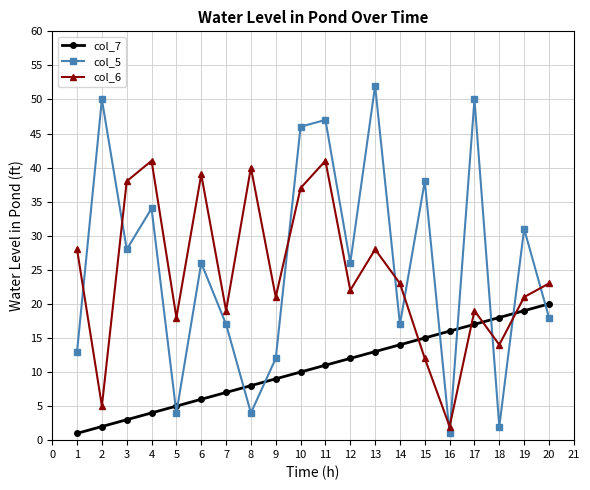

What are all the series names shown in the legend?

col_7, col_5, col_6